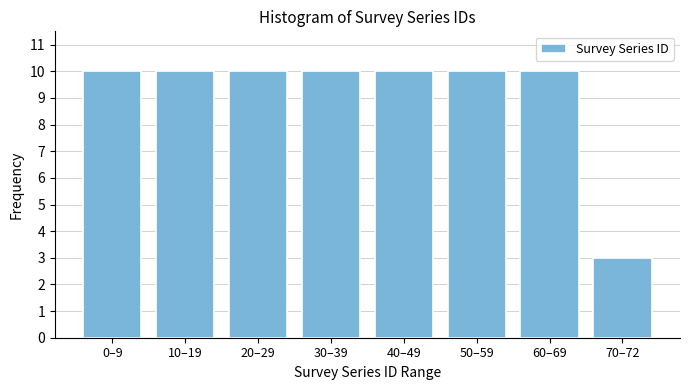

Reading right to left, list all the values displayed in this chart.

70–72=3	60–69=10	50–59=10	40–49=10	30–39=10	20–29=10	10–19=10	0–9=10